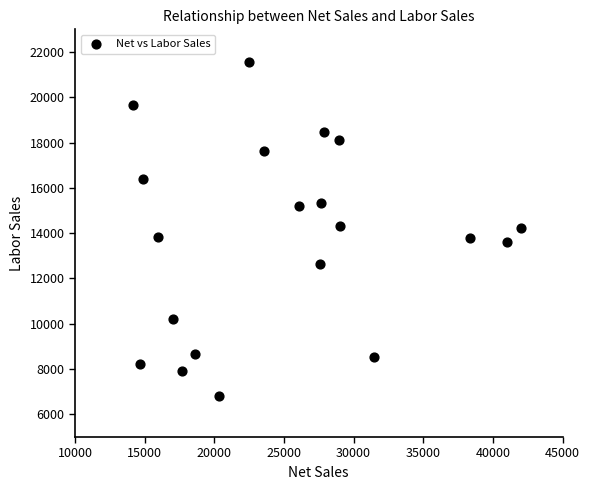

What is the range of Y values (max minus min)?

14745.8